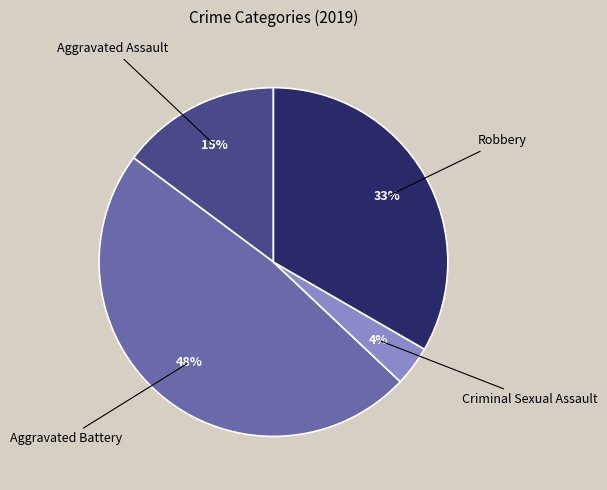

To the nearest percent, what percentage of the pie is Criminal Sexual Assault?

4%